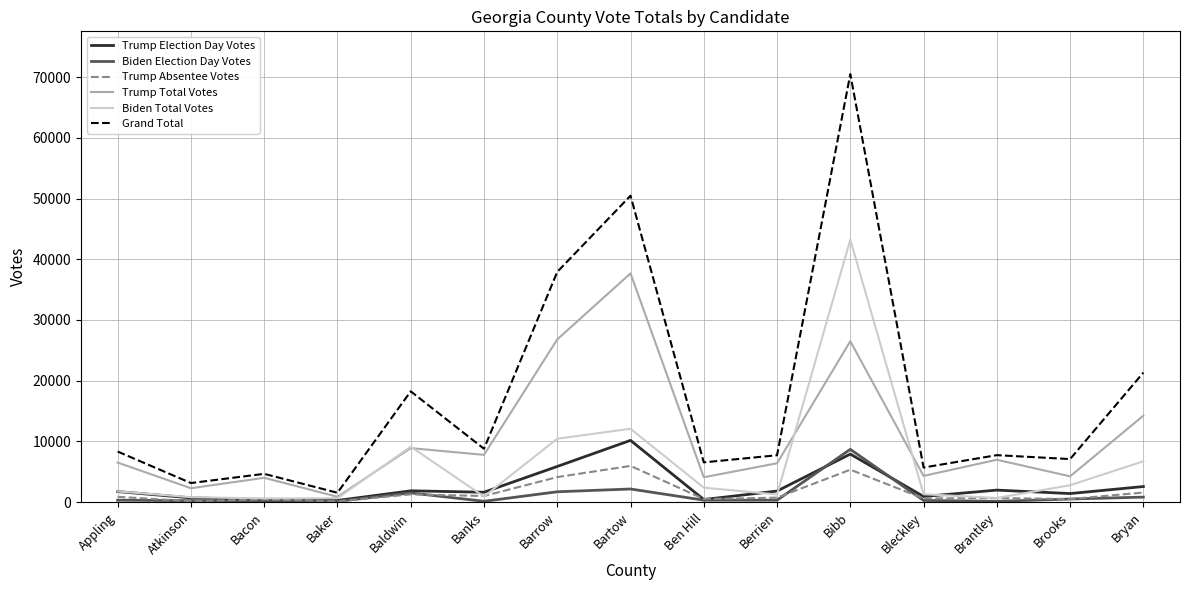

What is the spread (max minus min) of values at Bibb?

65129